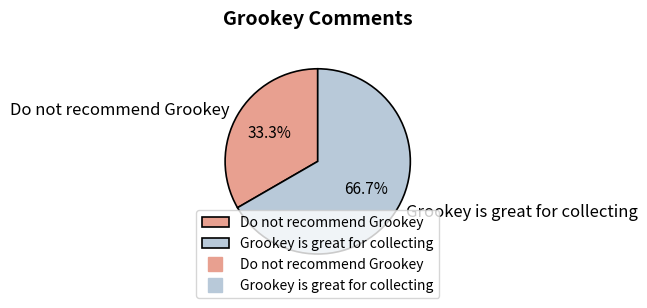

Rank the categories by value from lowest to highest.

Do not recommend Grookey, Grookey is great for collecting